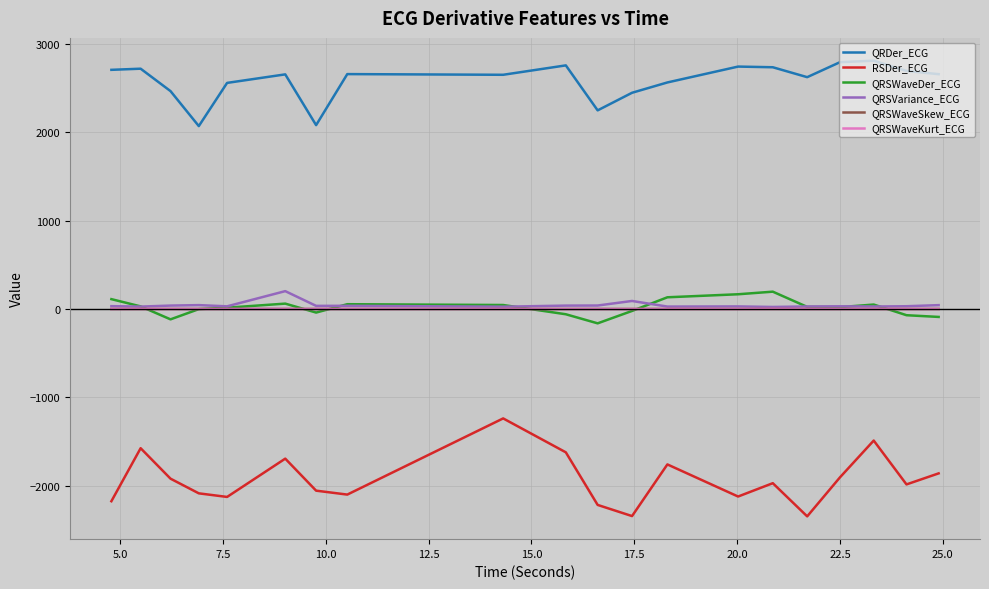

Which series has the largest total across all categories?

QRDer_ECG